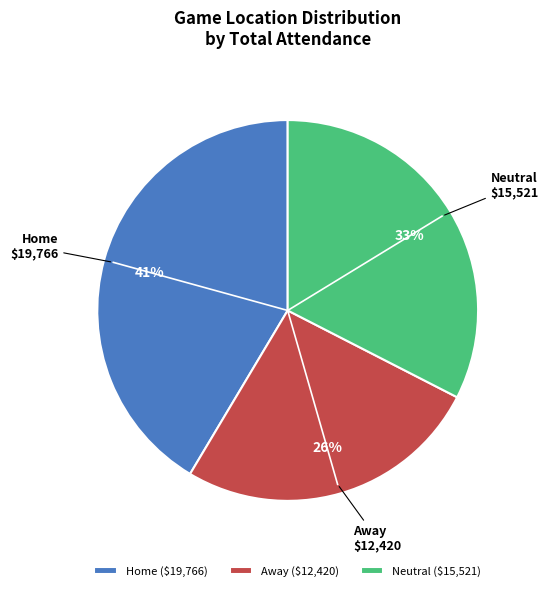

To the nearest percent, what is the average slice percentage?

33%